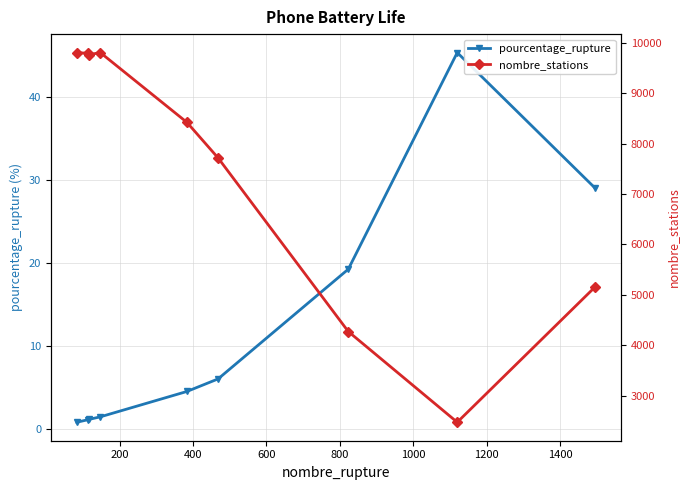

What is the value of the pourcentage_rupture point at the 2nd from the left?

1.2